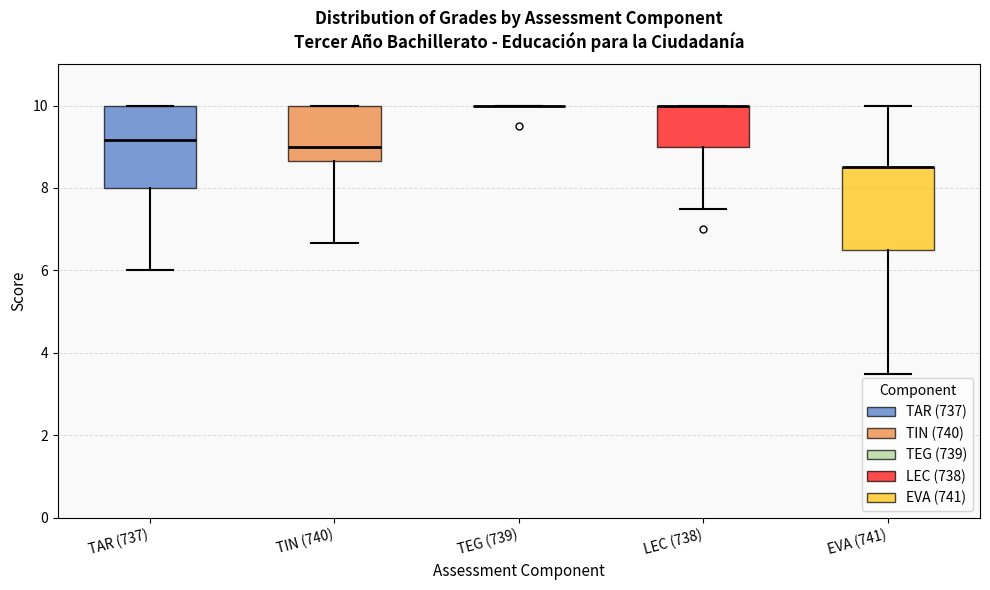

Reading left to right, transcribe this box plot: for each box, give where its median line is, the range the box spans, and where its two whiskers end, as read against the y-axis. The values are not printed on the chart, so give them approximately, as read against the axis.

TAR (737): median 9.2, box 8.0 to 10.0, whiskers 6.0 to 10.0
TIN (740): median 9.0, box 8.6 to 10.0, whiskers 6.6 to 10.0
TEG (739): box collapsed to a line at 10.0, whiskers 10.0 to 10.0
LEC (738): median 10.0 (drawn on the box's upper edge), box 9.0 to 10.0, whiskers 7.6 to 10.0
EVA (741): median 8.6 (drawn on the box's upper edge), box 6.6 to 8.6, whiskers 3.6 to 10.0